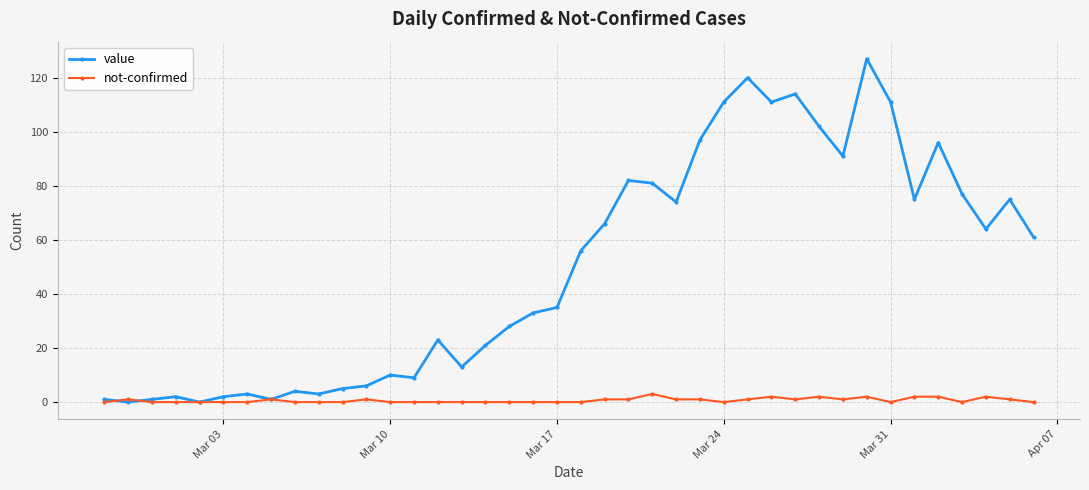

What is the maximum value for not-confirmed?

3